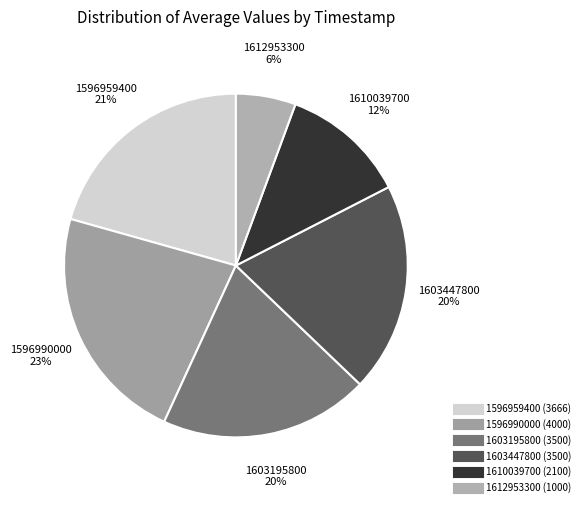

Combined, do 1610039700 and 1603447800 account for over 50%?

No